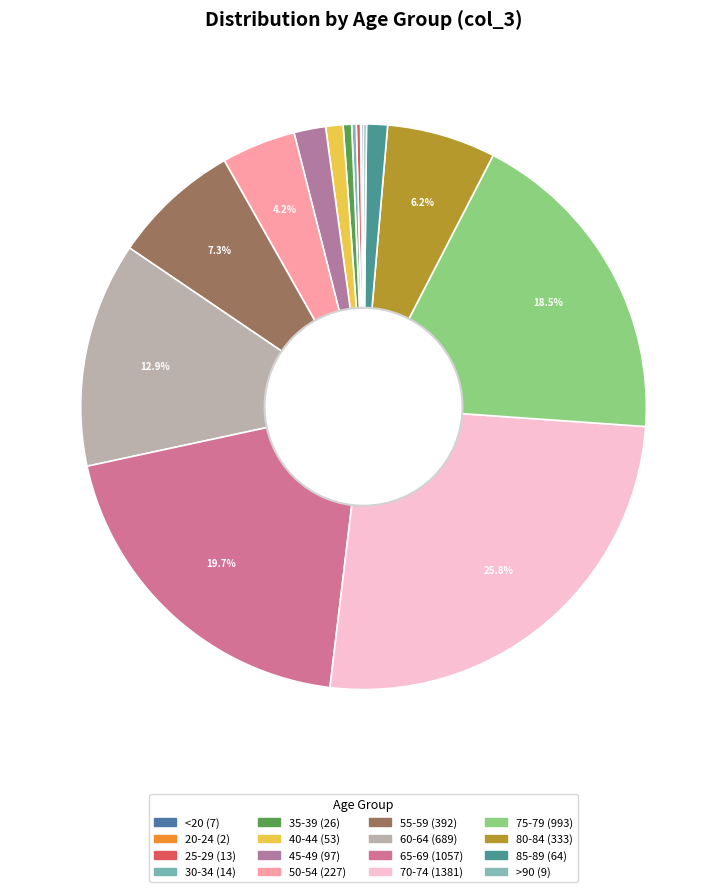

Rank the categories by value from highest to lowest.

70-74, 65-69, 75-79, 60-64, 55-59, 80-84, 50-54, 45-49, 85-89, 40-44, 35-39, 30-34, 25-29, >90, <20, 20-24